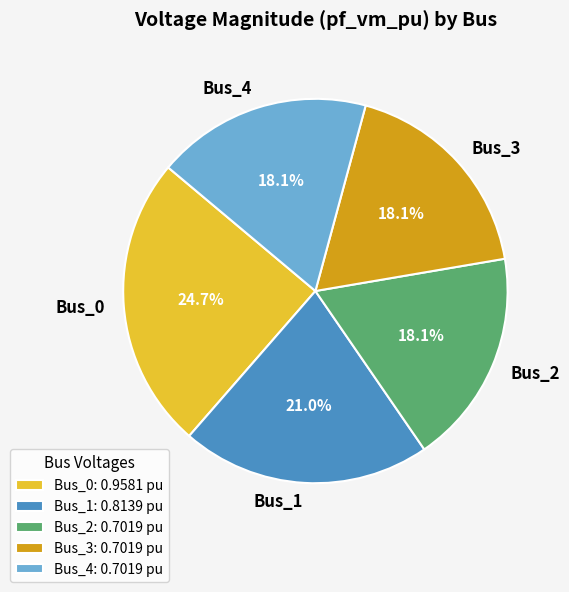

The Bus_1 slice represents 21% of the pie. True or false?

True